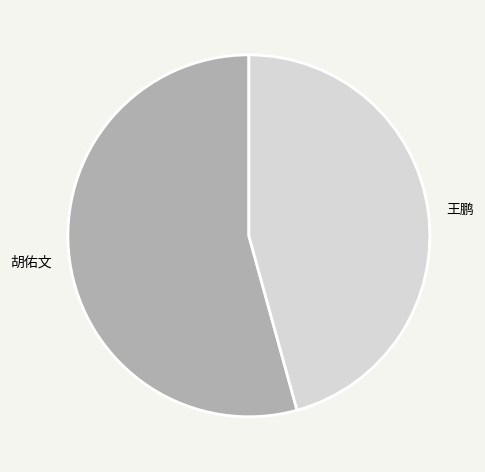

Between 胡佑文 and 王鹏, which is larger?

胡佑文